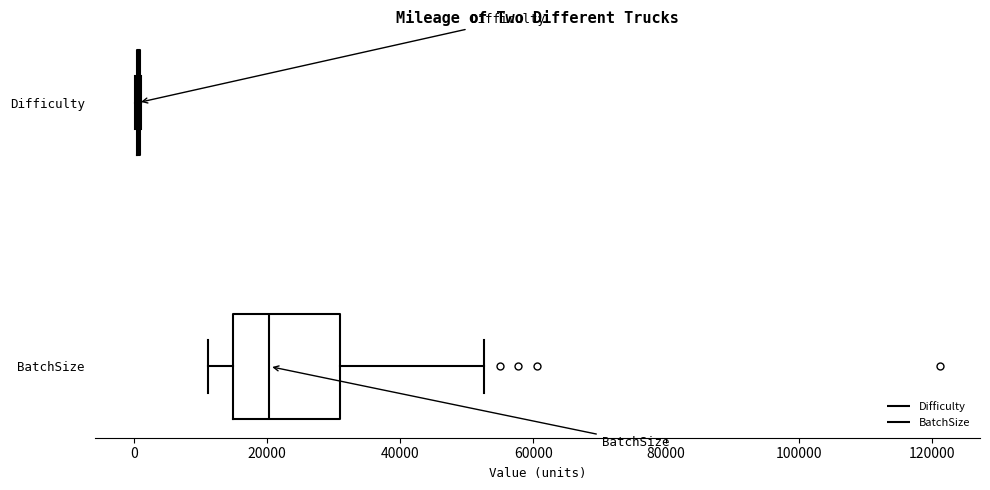

Reading bottom to top, transcribe this box plot: for each box, give where its median line is, the range the box spans, and where its two whiskers end, as read against the x-axis. The values are not printed on the chart, so give them approximately, as read against the axis.

BatchSize: median 20000, box 14000 to 30000, whiskers 12000 to 52000
Difficulty: box collapsed to a line at 0, whiskers 0 to 2000